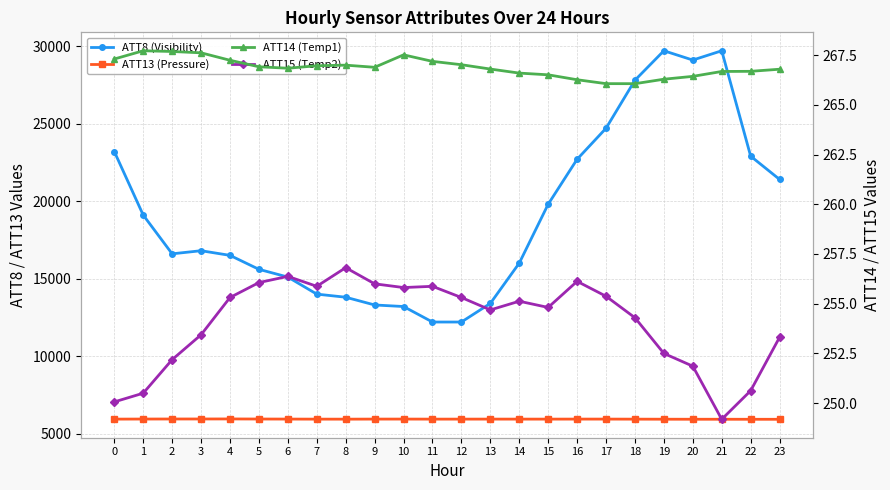

What are all the series names shown in the legend?

ATT8 (Visibility), ATT13 (Pressure), ATT14 (Temp1), ATT15 (Temp2)